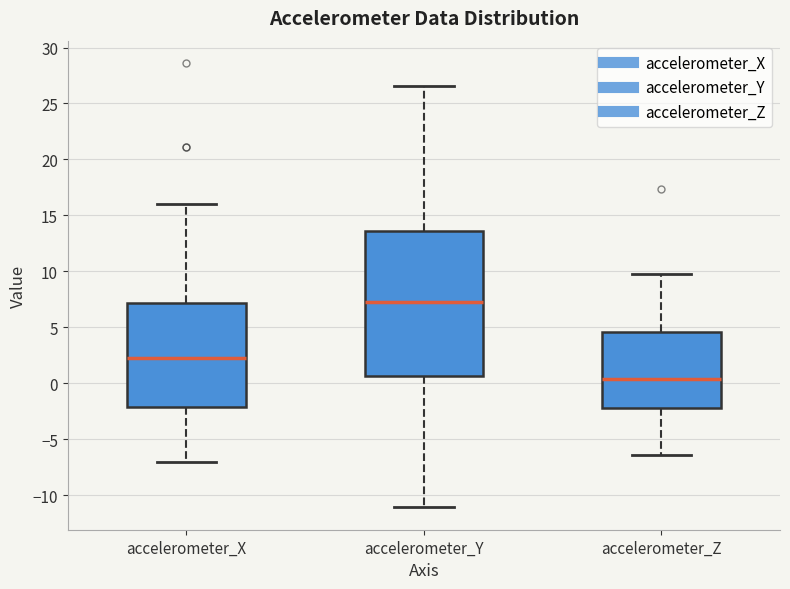

Which box is the tallest, from its lower edge to its upper edge?

accelerometer_Y